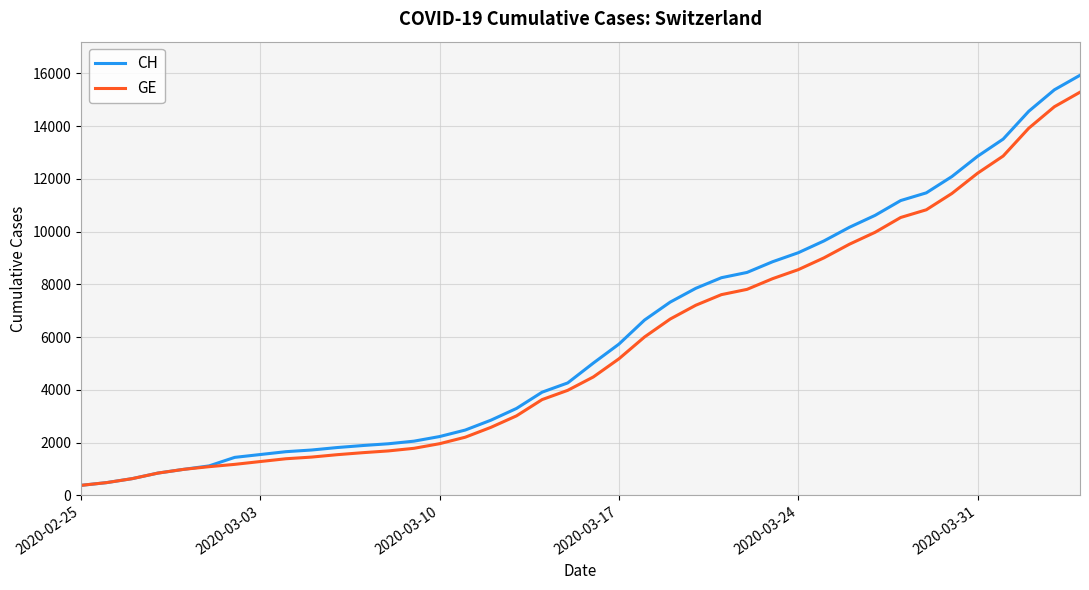

What is the highest value of the GE series?

15284